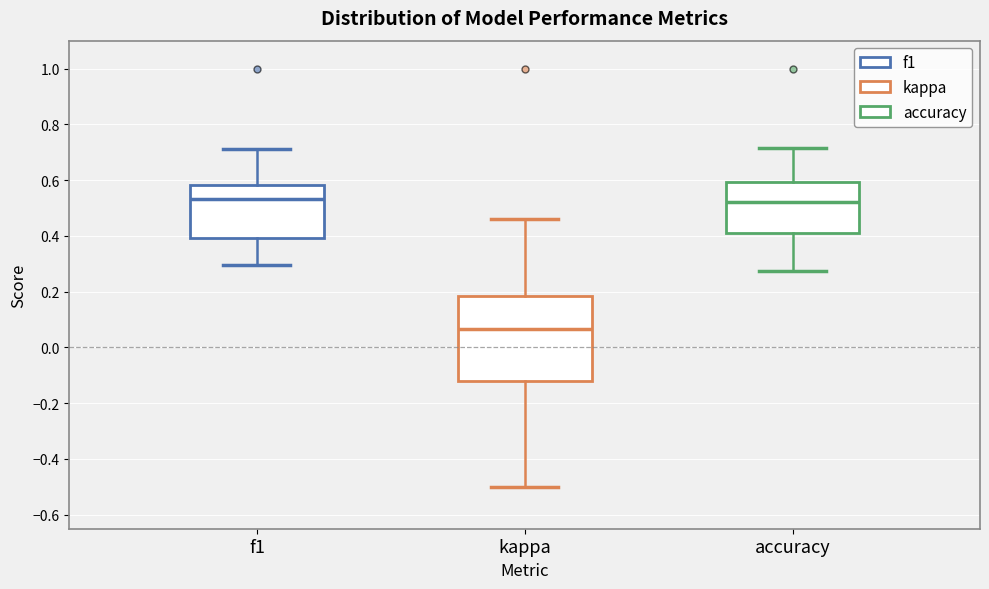

Reading left to right, transcribe this box plot: for each box, give where its median line is, the range the box spans, and where its two whiskers end, as read against the y-axis. The values are not printed on the chart, so give them approximately, as read against the axis.

f1: median 0.54, box 0.40 to 0.58, whiskers 0.30 to 0.70
kappa: median 0.06, box -0.12 to 0.18, whiskers -0.50 to 0.46
accuracy: median 0.52, box 0.40 to 0.60, whiskers 0.28 to 0.72